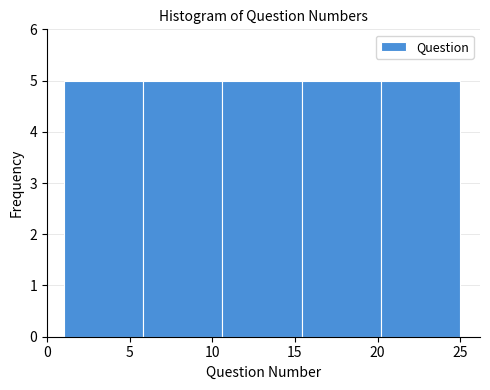

Reading left to right, transcribe this chart: for each bar, give the range it covers on the x-axis and its height. Neither the bar edges nor the heights are printed on the chart, so give them approximately, as read against the axes.

1.0 to 5.8: 5
5.8 to 10.6: 5
10.6 to 15.4: 5
15.4 to 20.2: 5
20.2 to 25.0: 5